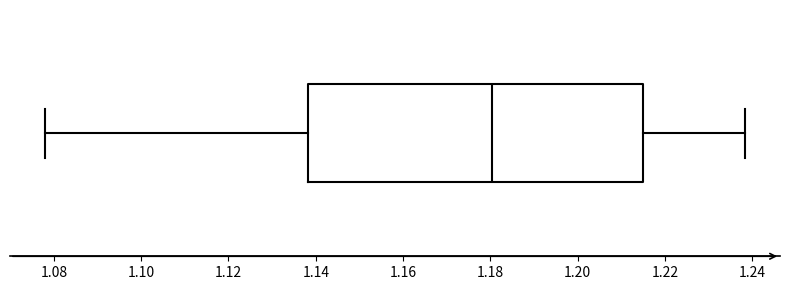

Transcribe this box plot: give where the median line is, the range the box spans, and where the two whiskers end, as read against the x-axis. The values are not printed on the chart, so give them approximately, as read against the axis.

median 1.180, box 1.138 to 1.214, whiskers 1.078 to 1.238